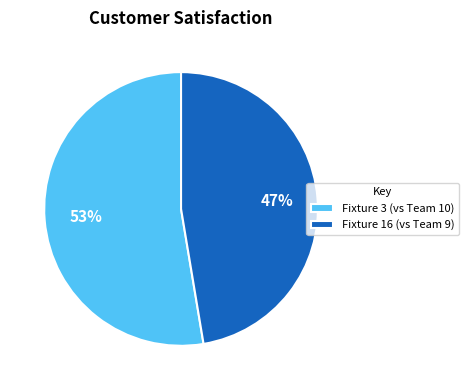

Count the number of slices in the pie.

2